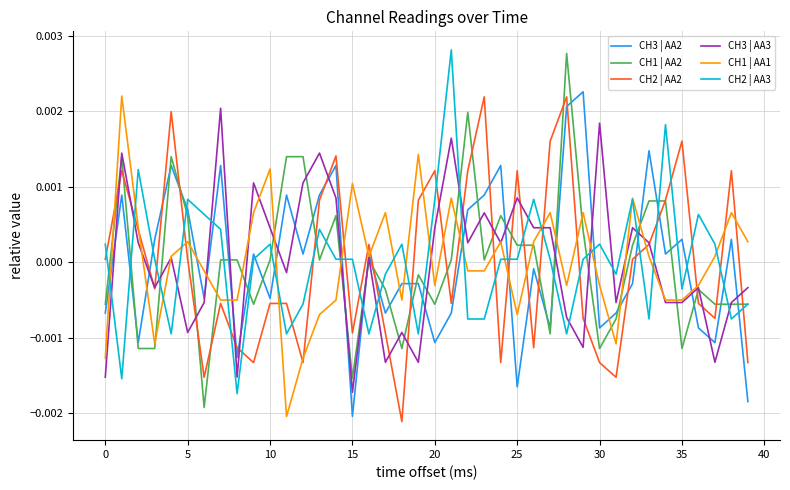

After their last crossing, which series has the higher values: CH2 | AA2 or CH3 | AA2?

CH2 | AA2